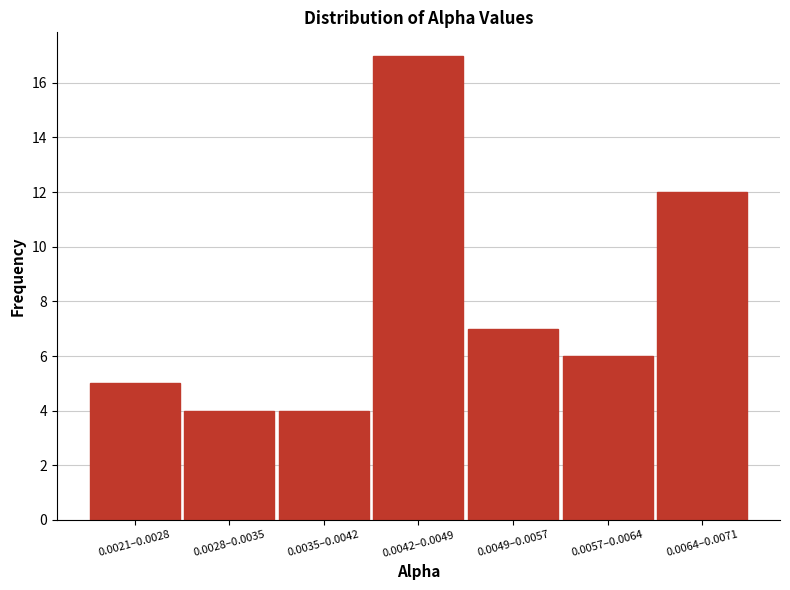

Reading left to right, extract all data points from this chart.

0.0021–0.0028=5	0.0028–0.0035=4	0.0035–0.0042=4	0.0042–0.0049=17	0.0049–0.0057=7	0.0057–0.0064=6	0.0064–0.0071=12